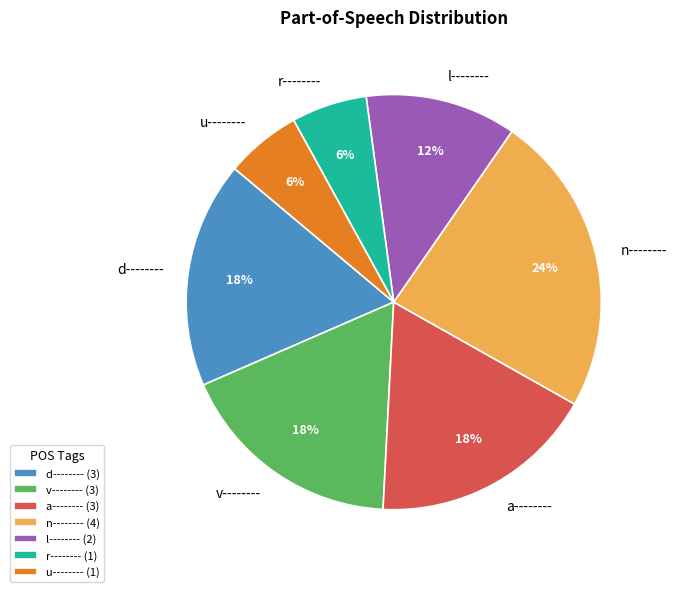

True or false: u-------- accounts for 6% of the total.

True